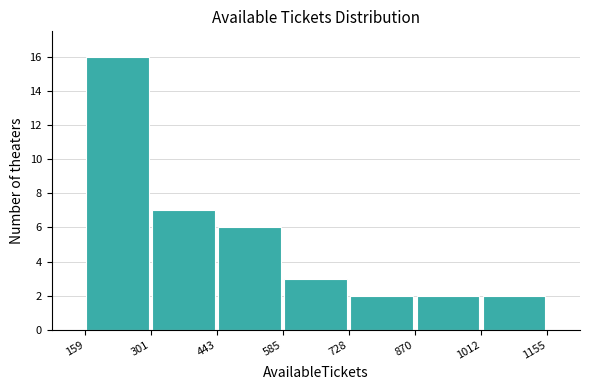

Which range on the x-axis has the tallest bar?

159 to 301